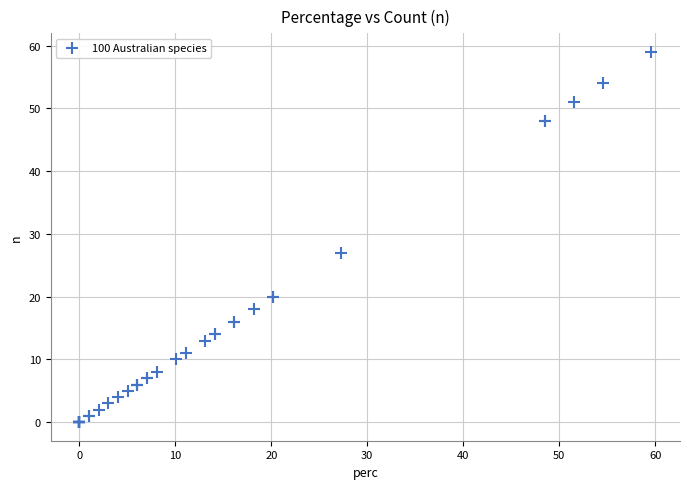

What Y value in the scatter plot is closest to 29?

27